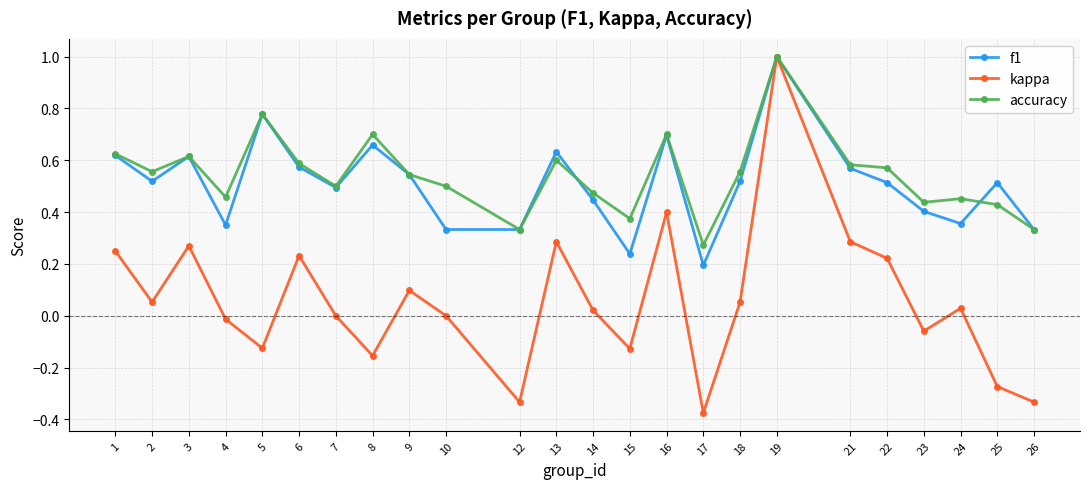

Is this an area chart (filled region under the line)?

No